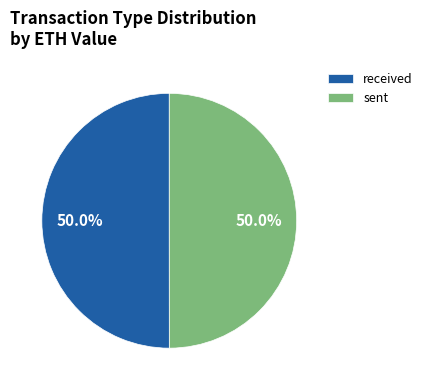

To the nearest percent, what is the average slice percentage?

50%